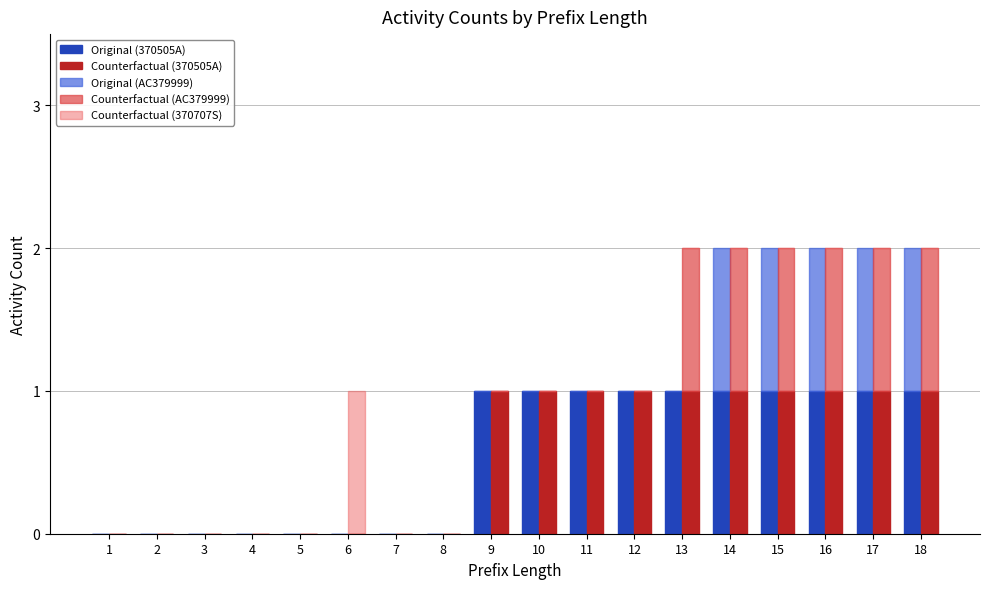

Between 4 and 5, which series saw the biggest shift?

Original (370505A)